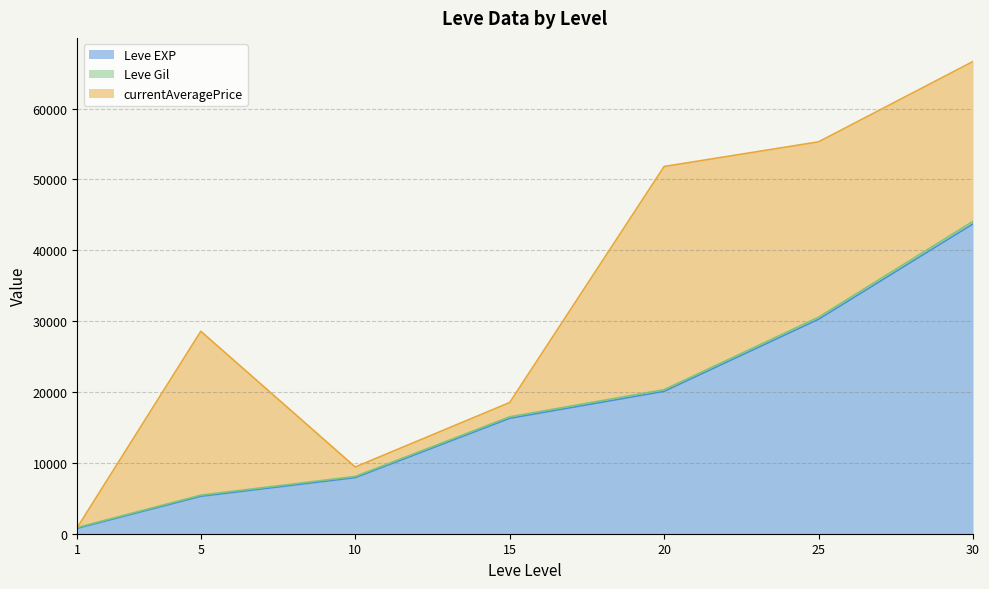

The value of Leve EXP at 25 is 40752. True or false?

False